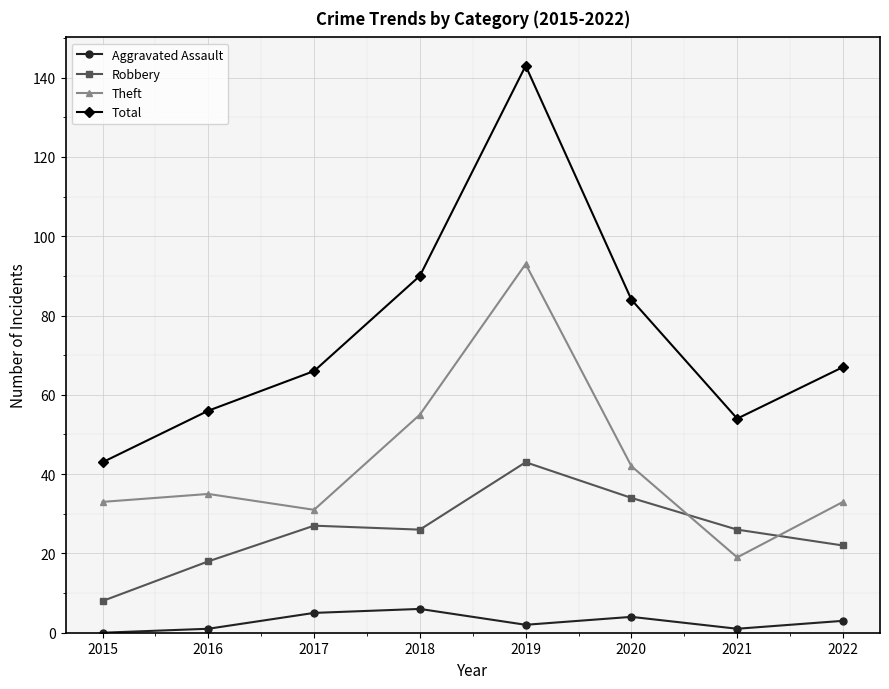

What value does the Aggravated Assault series have at 2020?

4